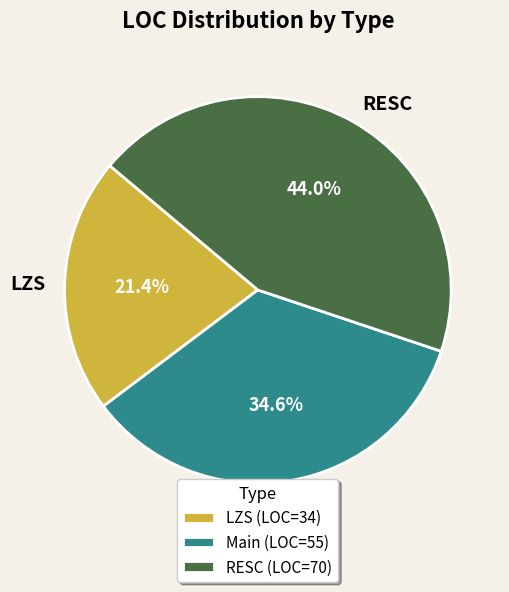

What percentage is the Main slice, to the nearest percent?

35%